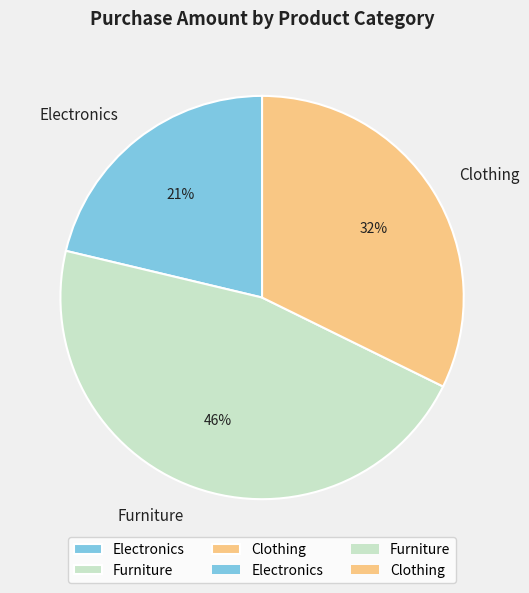

True or false: Clothing accounts for 24% of the total.

False